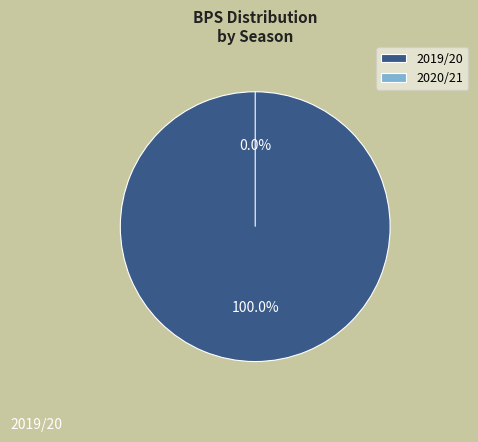

To the nearest percent, what is the average slice percentage?

50%